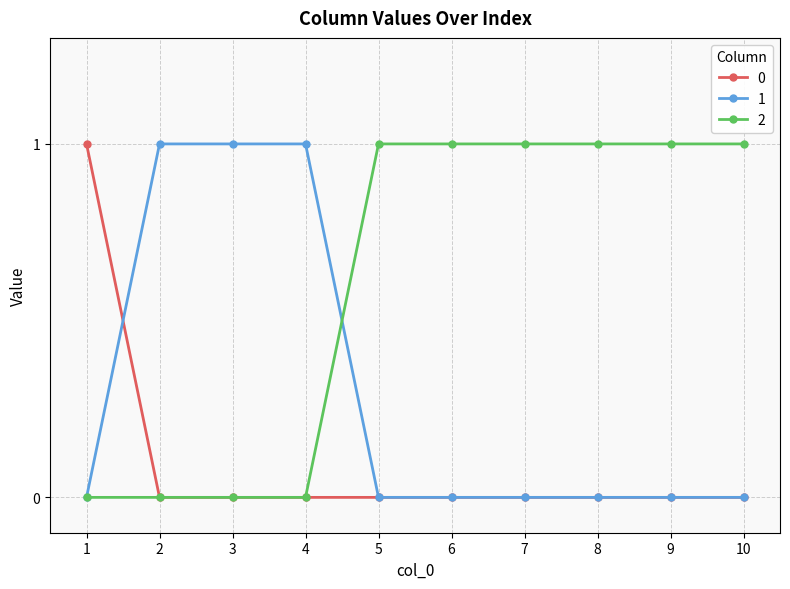

Is it true that 1 equals -1 at 1?

False